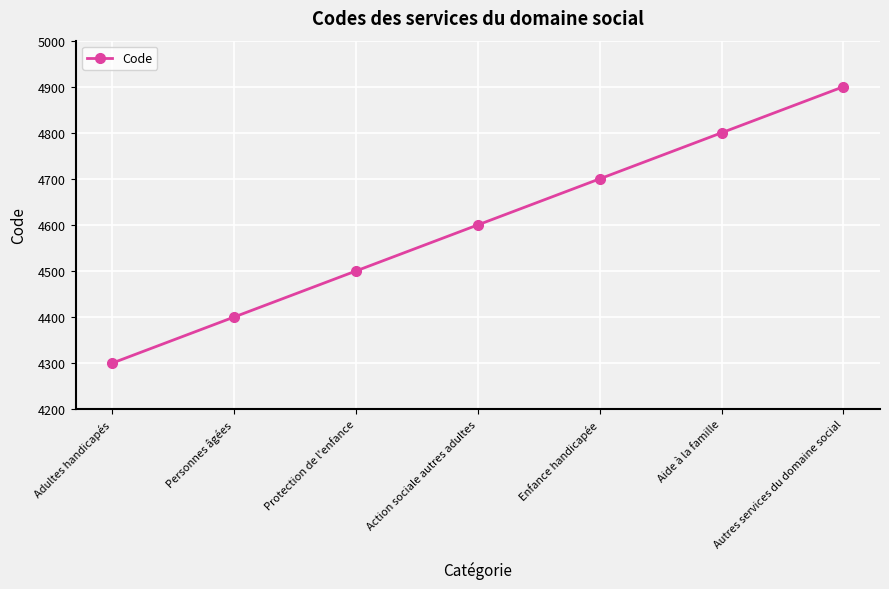

What position from the right is Action sociale autres adultes?

4